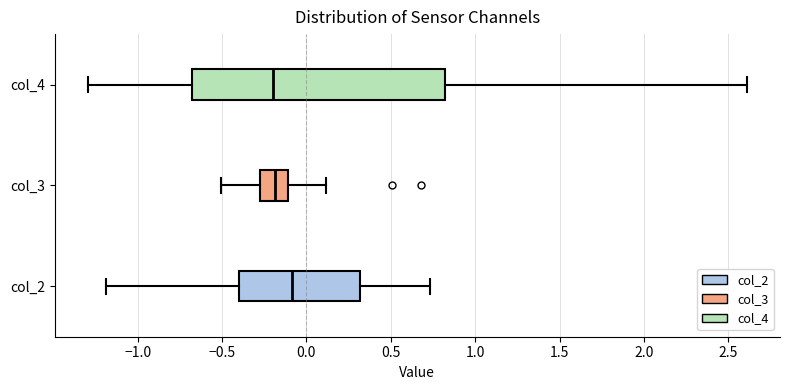

Which box is the widest, from its left edge to its right edge?

col_4